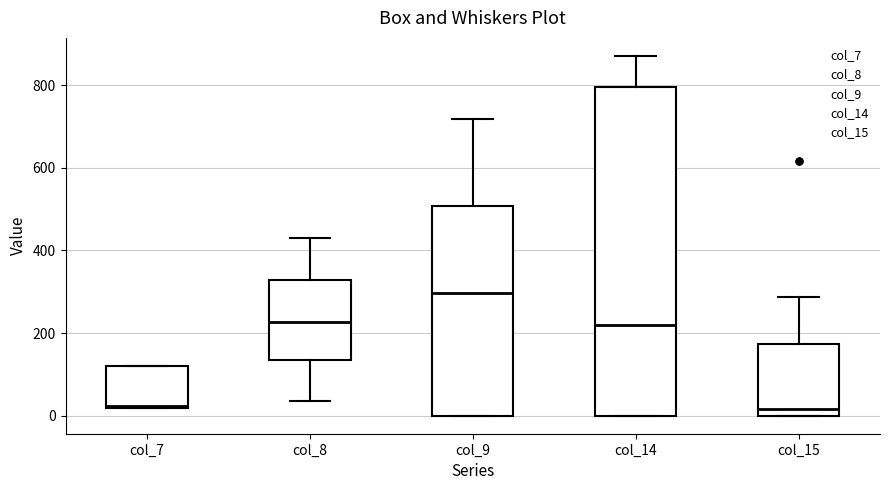

Reading left to right, transcribe this box plot: for each box, give where its median line is, the range the box spans, and where its two whiskers end, as read against the y-axis. The values are not printed on the chart, so give them approximately, as read against the axis.

col_7: median 20, box 20 to 120, whiskers 20 to 120
col_8: median 220, box 140 to 320, whiskers 40 to 440
col_9: median 300, box 0 to 500, whiskers 0 to 720
col_14: median 220, box 0 to 800, whiskers 0 to 880
col_15: median 20, box 0 to 180, whiskers 0 to 280